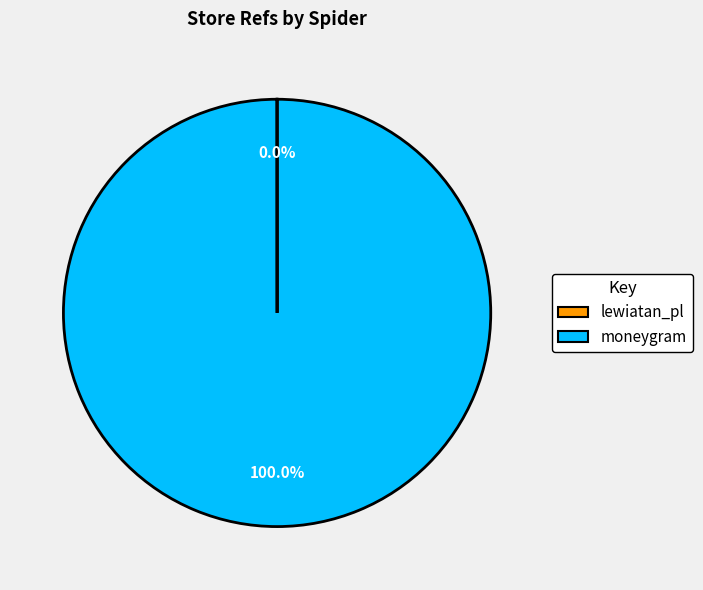

What is the largest slice in the pie chart?

moneygram